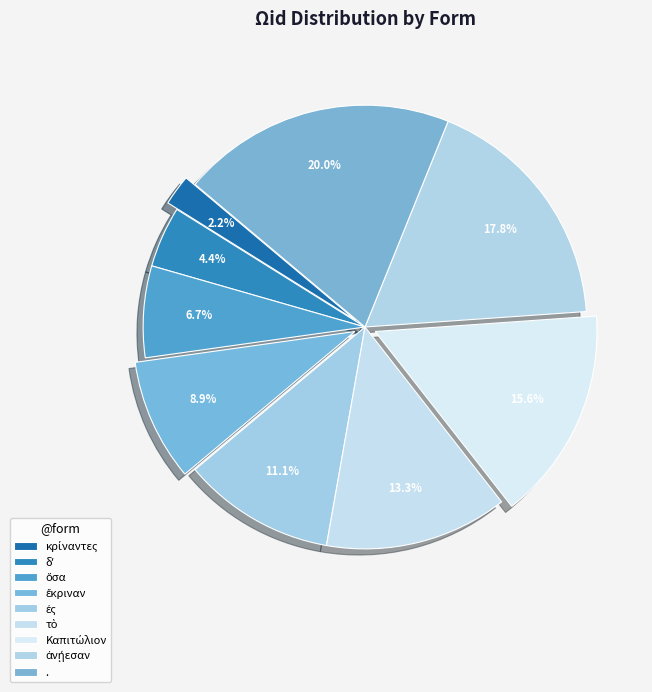

Count the number of slices in the pie.

9